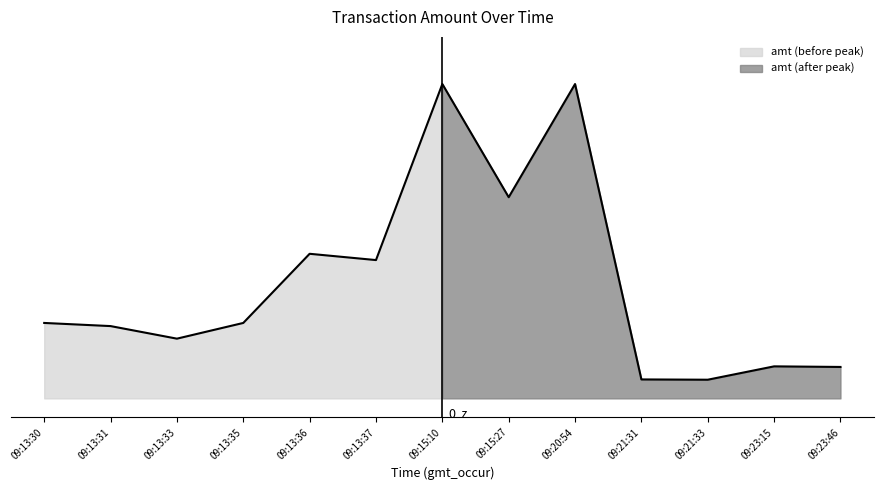

Count the number of categories in the chart.

13